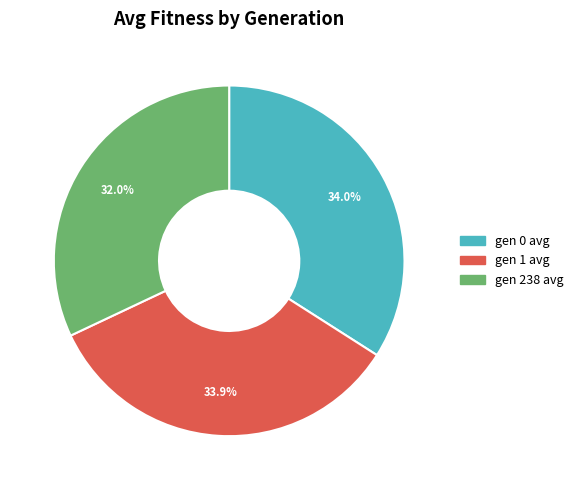

What portion of the pie excludes gen 0?

66.0%